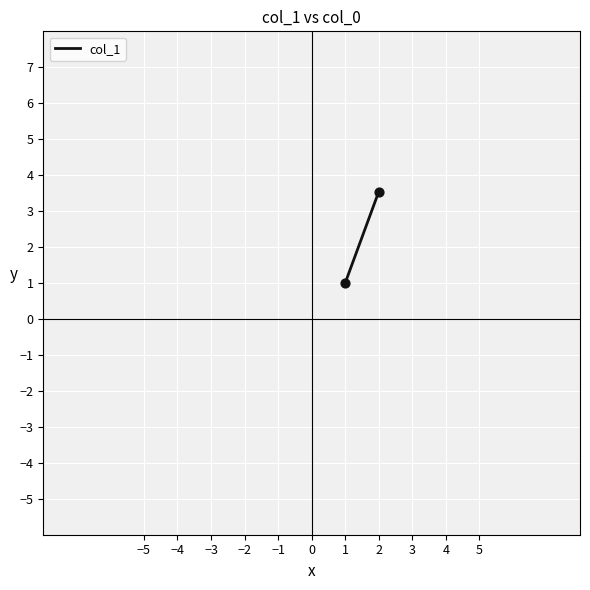

What is the range of X values (max minus min)?

1.0